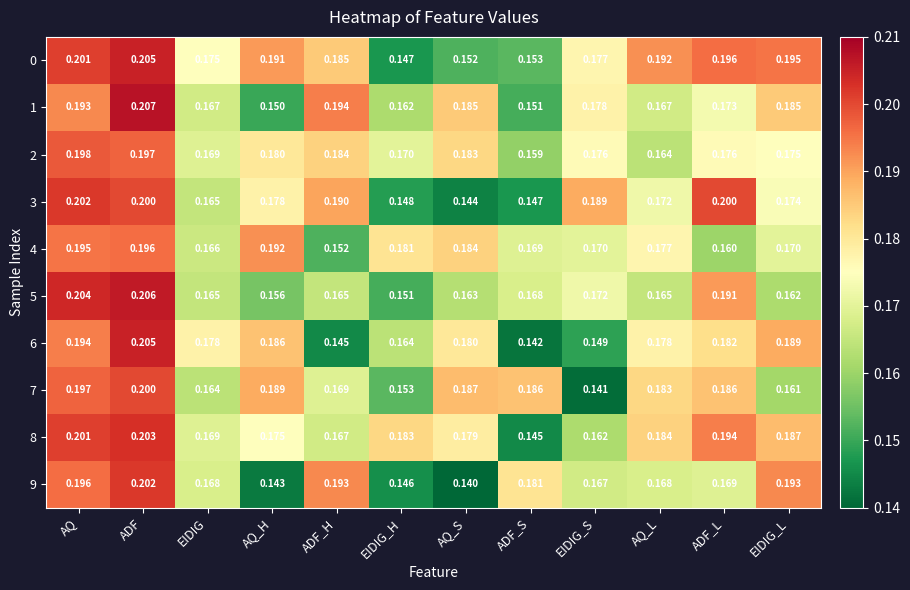

At which label is 9 closest to 0?

AQ_S